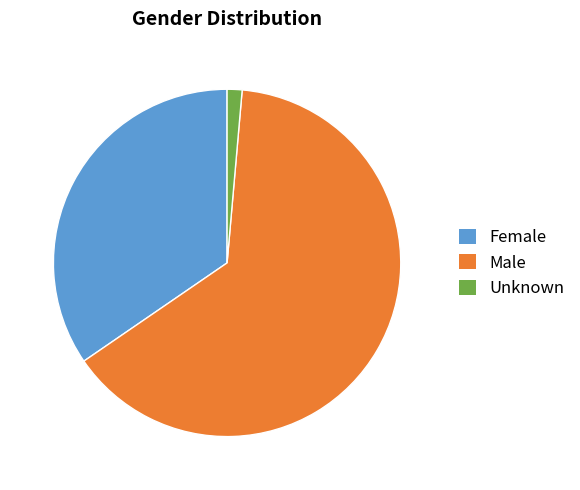

Rank the categories by value from highest to lowest.

Male, Female, Unknown